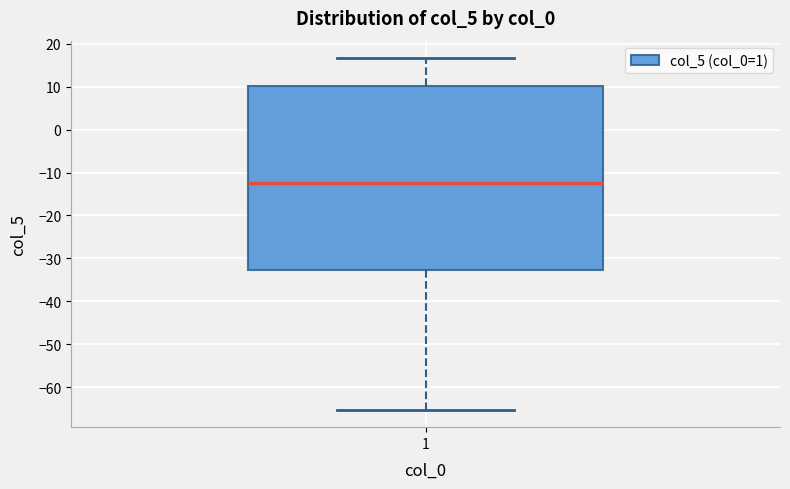

Read this box plot against the y-axis: the position of the median line, the range covered by the box, and the ends of both whiskers. The values are not printed on the chart, so give them approximately, as read against the axis.

median -12, box -33 to 10, whiskers -65 to 17